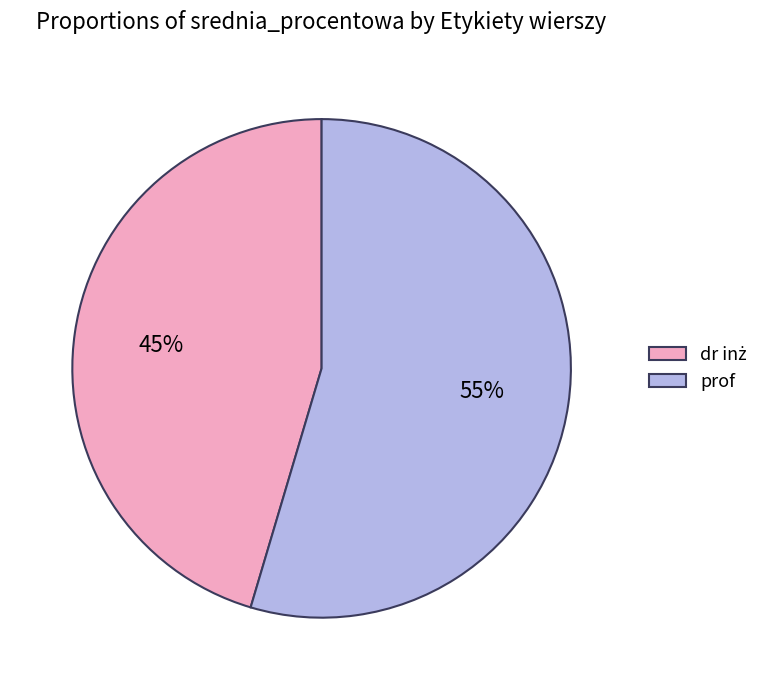

Which slice is the largest?

prof